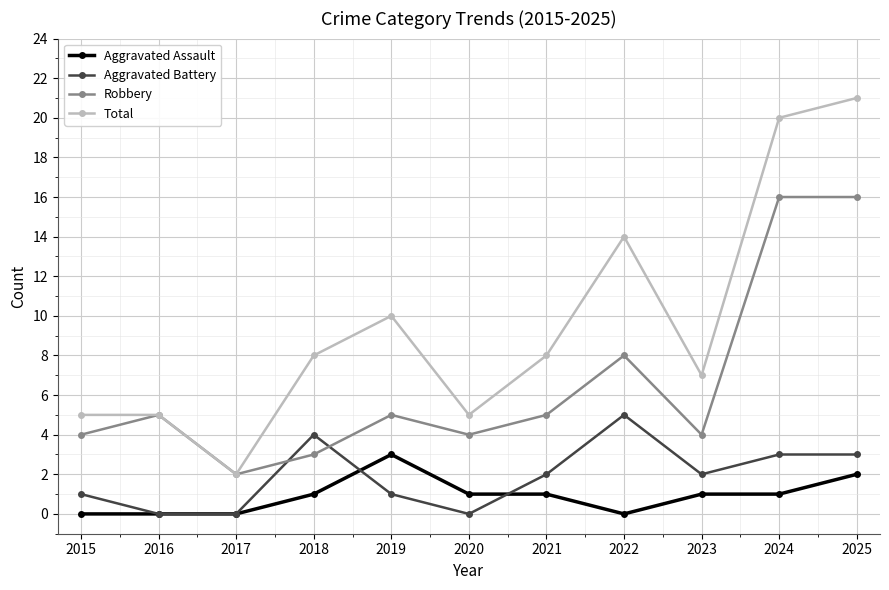

True or false: Total and Aggravated Assault intersect in this chart.

False